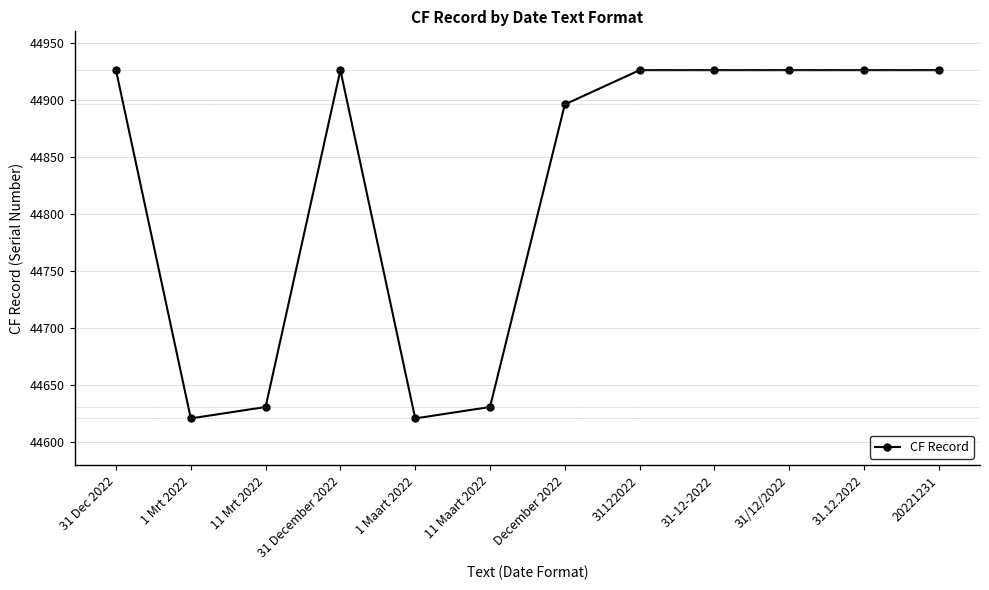

What is the ratio of the value at 11 Maart 2022 to the value at December 2022?

1.0